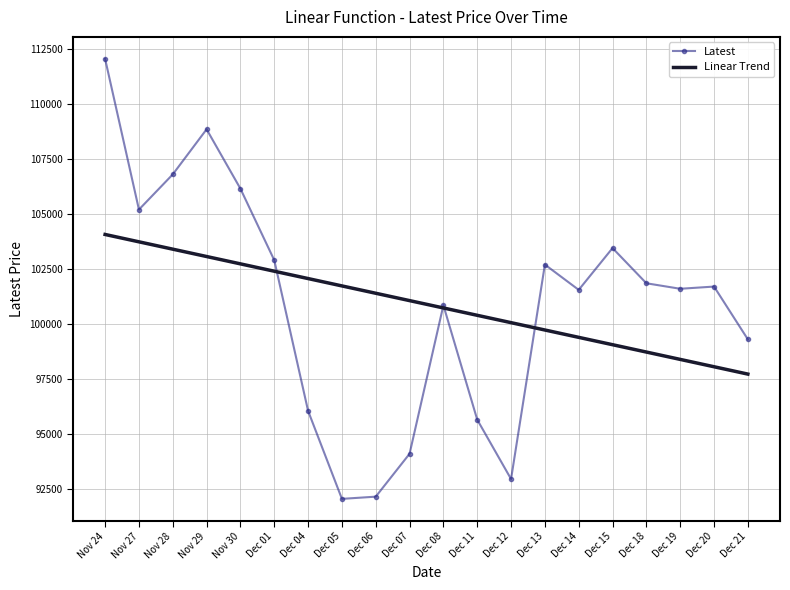

The value of Linear Trend at Dec 07 is 101062.0. True or false?

True